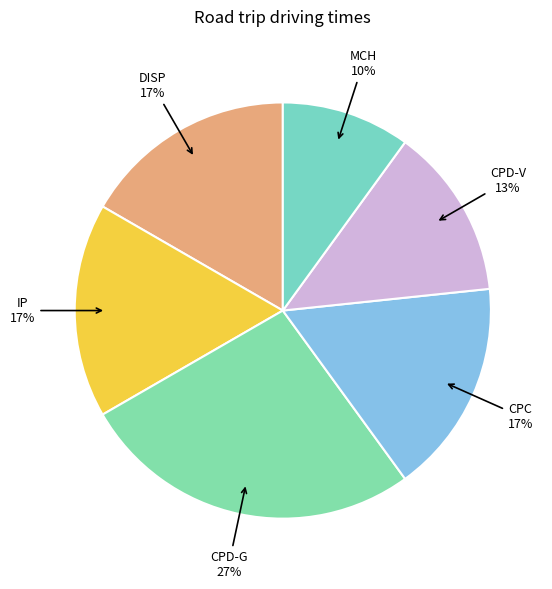

Does CPD-V account for over 50% of the chart?

No